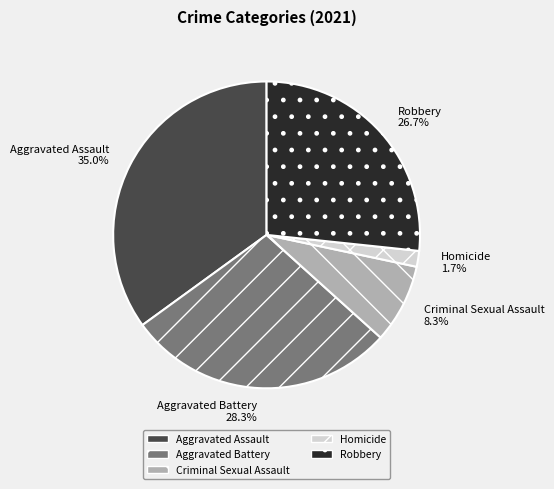

Is it true that Aggravated Battery is 28% of the pie?

True